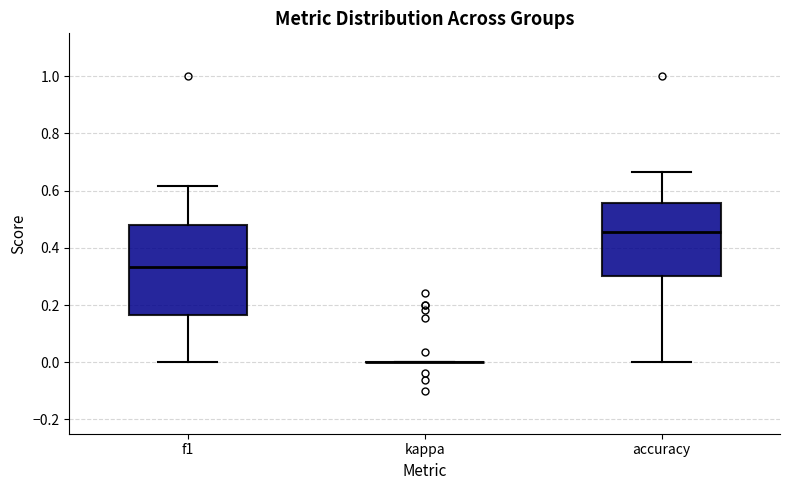

Where is the upper edge of the box for f1 on the y-axis? The values are not printed on the chart, so give them approximately, as read against the axis.

0.48